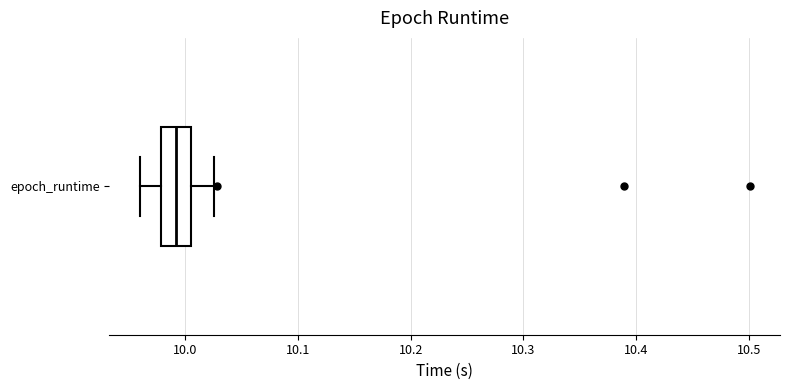

Where does the right whisker of the box for epoch_runtime end on the x-axis? The values are not printed on the chart, so give them approximately, as read against the axis.

10.03